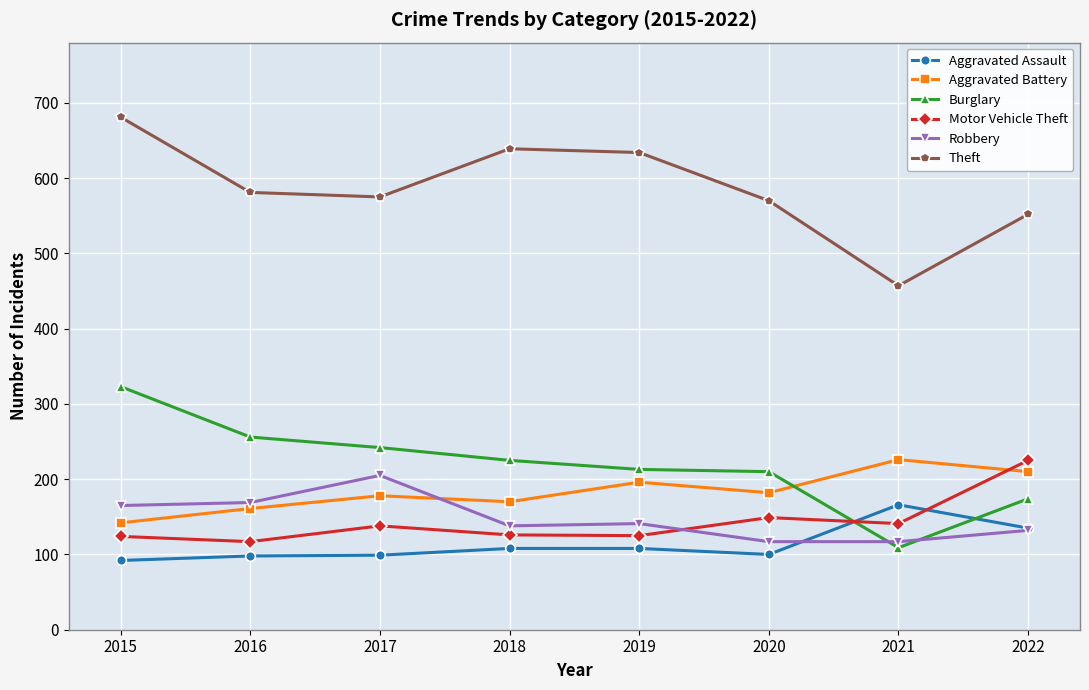

True or false: Theft has more than 2 points higher than both neighbors.

False